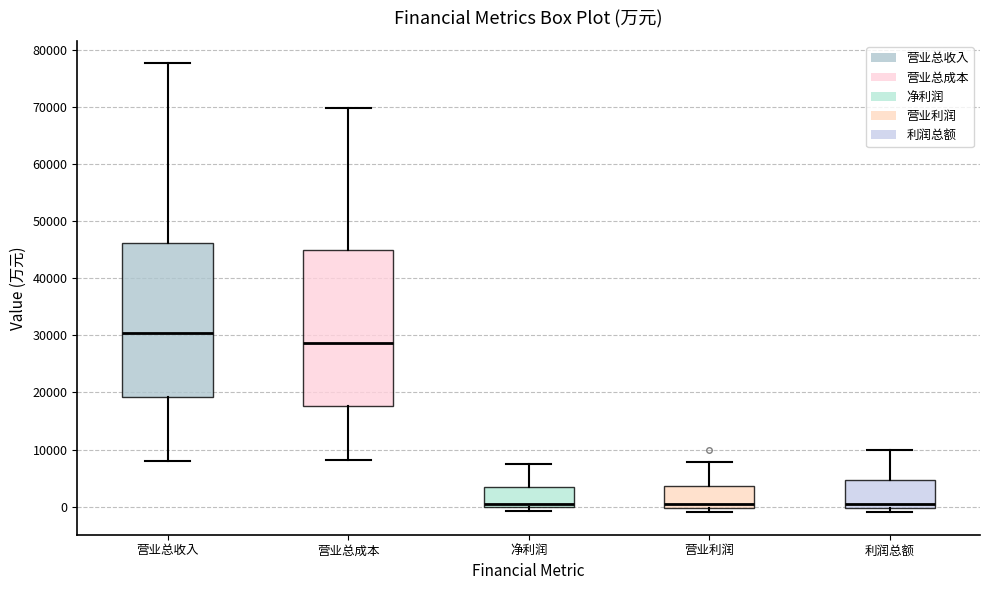

Reading left to right, read every box against the y-axis: the position of its median line, the range the box covers, and the ends of its whiskers. The values are not printed on the chart, so give them approximately, as read against the axis.

营业总收入: median 30000, box 19000 to 46000, whiskers 8000 to 78000
营业总成本: median 29000, box 18000 to 45000, whiskers 8000 to 70000
净利润: median 0 (just above the box's lower edge), box 0 to 4000, whiskers -1000 to 8000
营业利润: median 0 (just above the box's lower edge), box 0 to 4000, whiskers -1000 to 8000
利润总额: median 0 (just above the box's lower edge), box 0 to 5000, whiskers -1000 to 10000